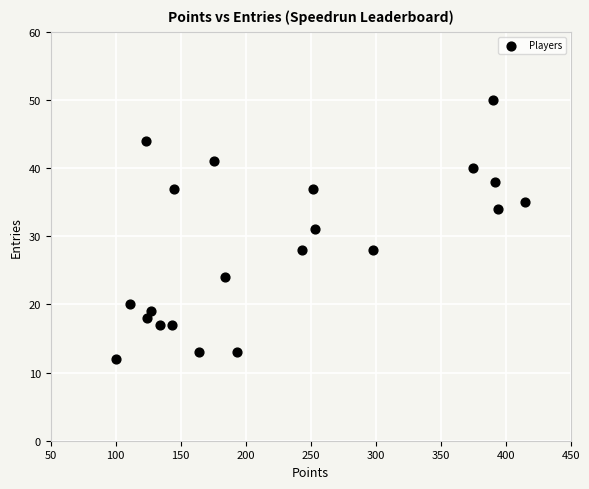

What is the range of Y values (max minus min)?

38